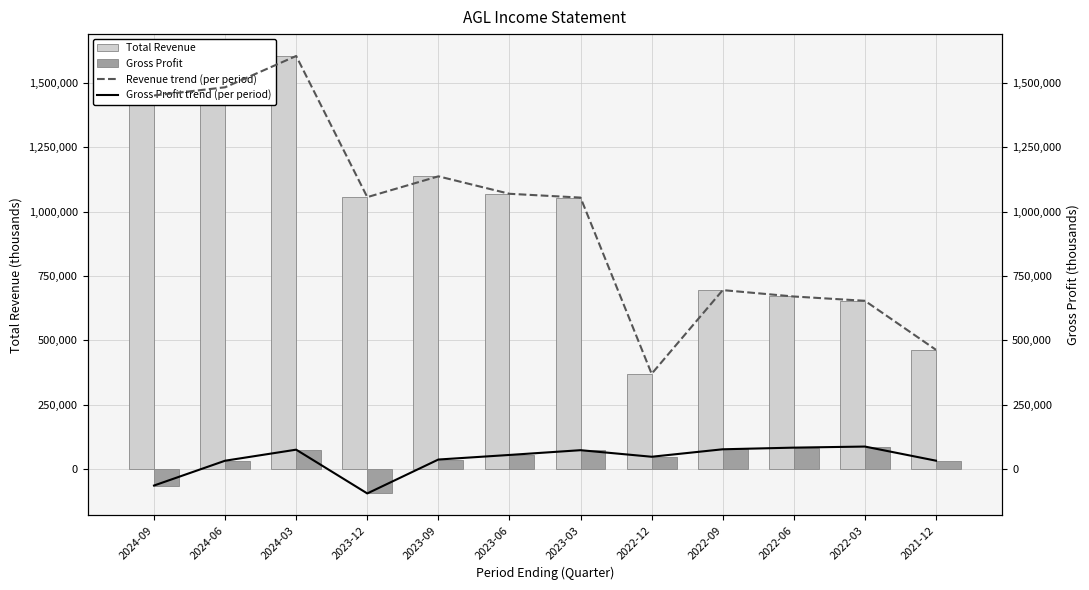

Is it true that Total Revenue equals 1098490 at 2022-03?

False